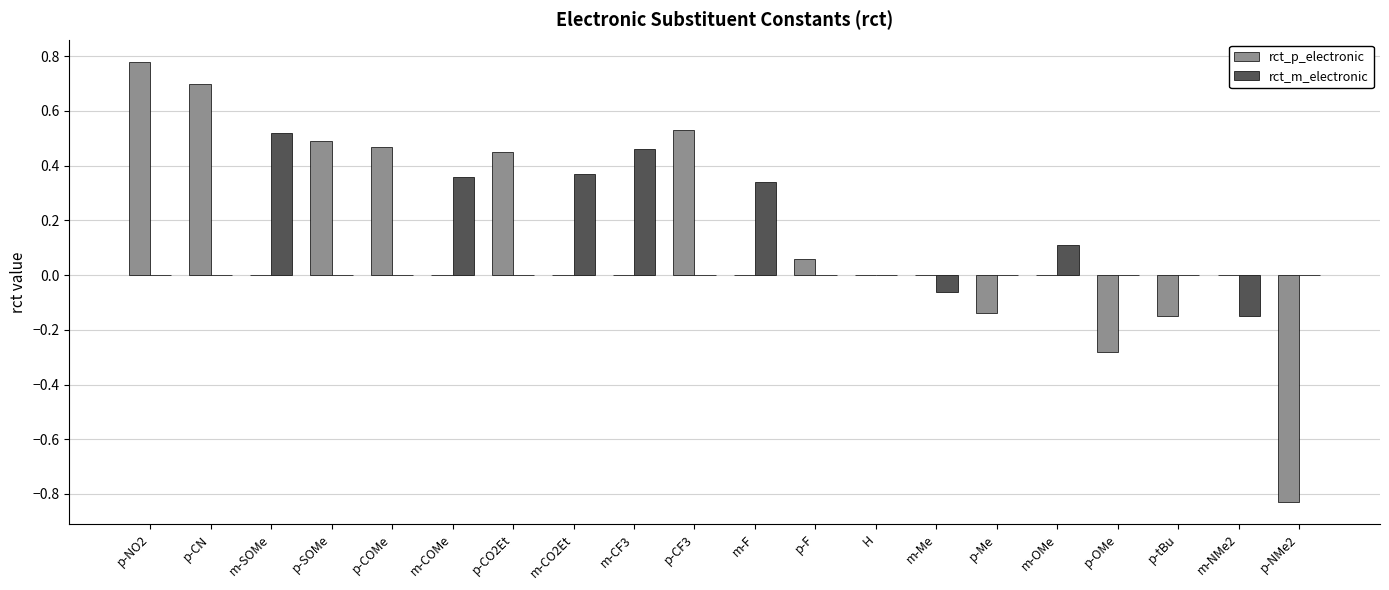

Between H and m-Me, which series saw the biggest shift?

rct_m_electronic